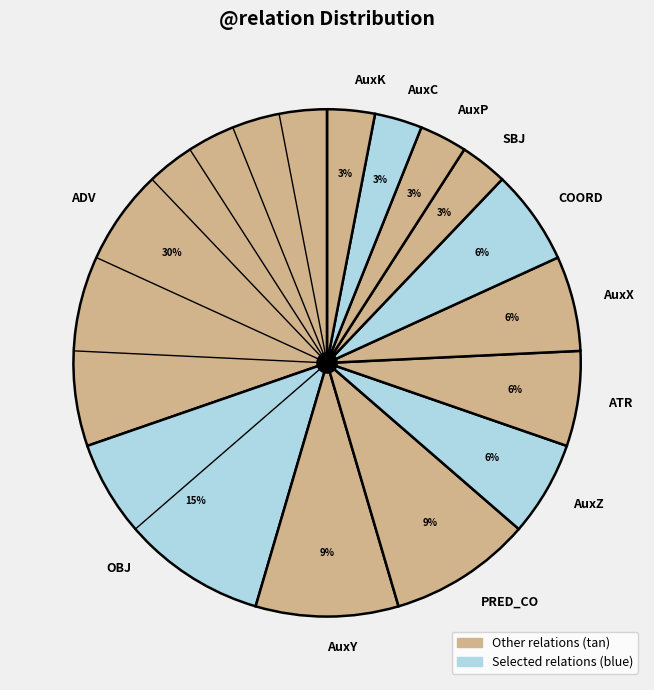

To the nearest percent, what portion does ATR represent?

6%